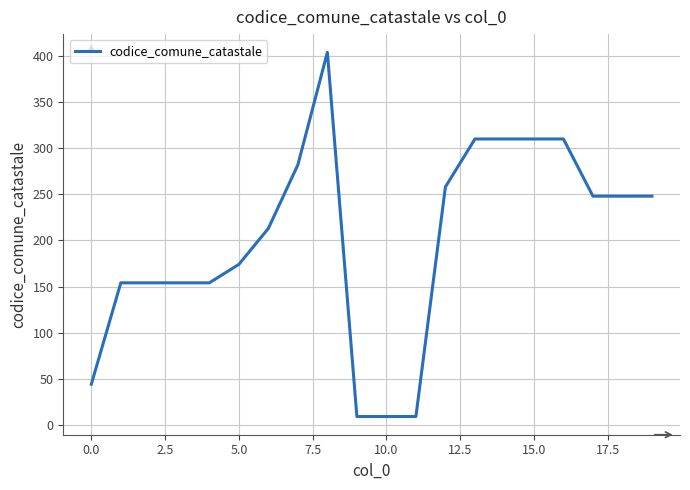

What is the difference between the maximum and minimum values?

395